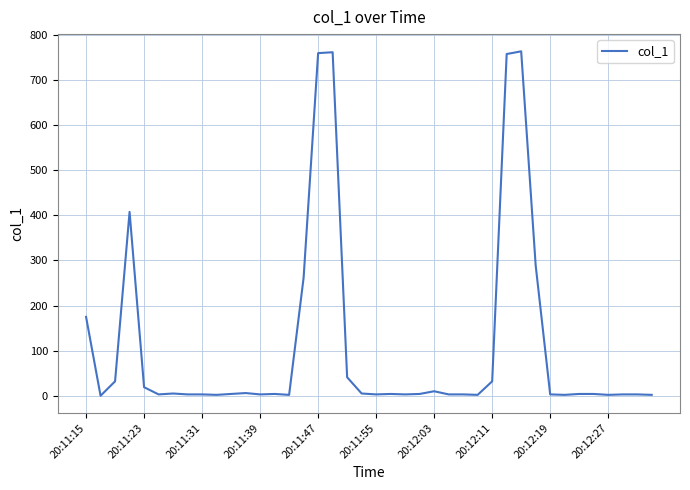

What is the difference between the maximum and minimum values?

763.5